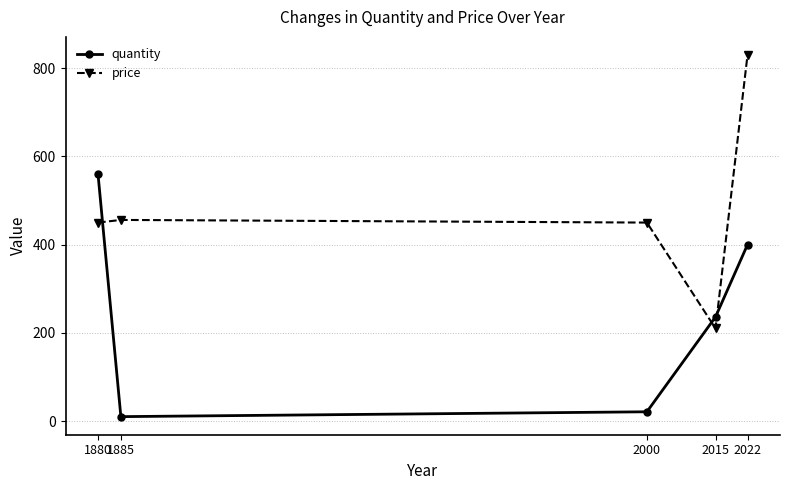

Rank the categories by quantity value from highest to lowest.

1880, 2022, 2015, 2000, 1885